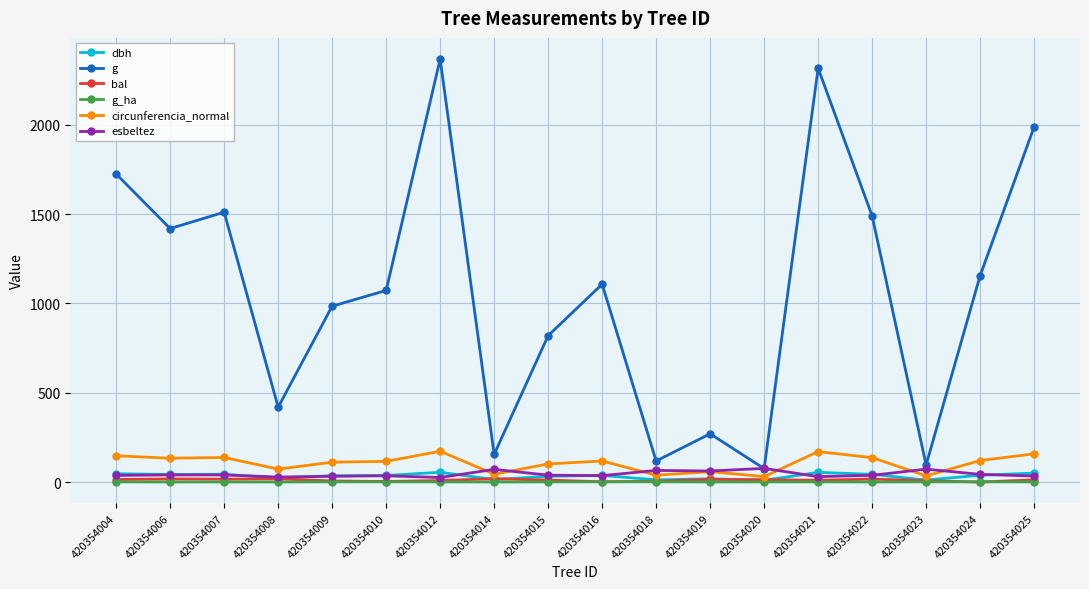

What is the average value of the esbeltez series?

44.8